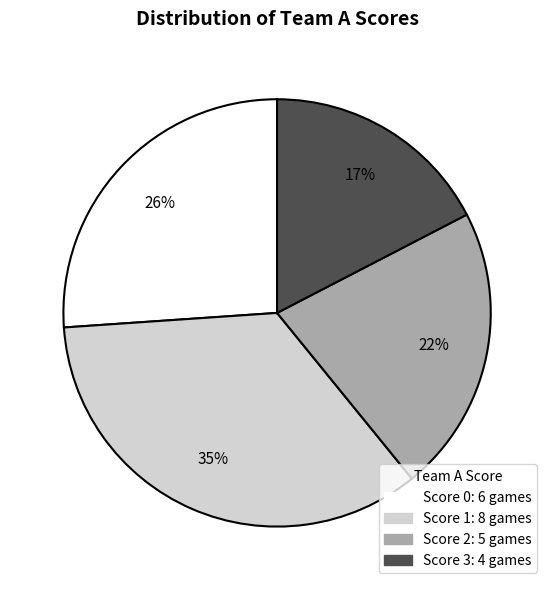

To the nearest percent, what is the average slice percentage?

25%